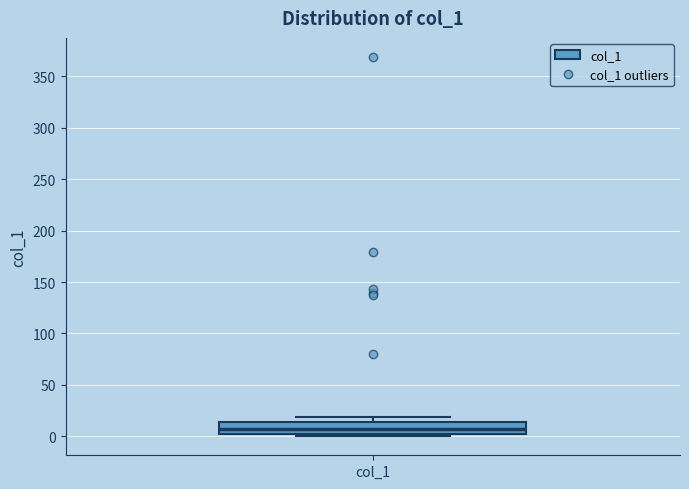

Read this box plot against the y-axis: the position of the median line, the range covered by the box, and the ends of both whiskers. The values are not printed on the chart, so give them approximately, as read against the axis.

median 5, box 0 to 15, whiskers 0 (just below the box's lower edge) to 20